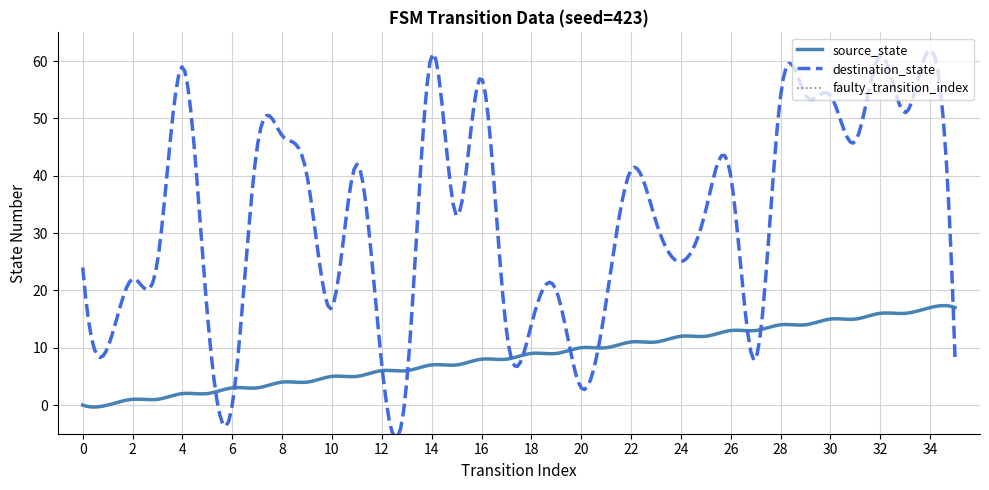

True or false: source_state has a value of 17 at 22.

False